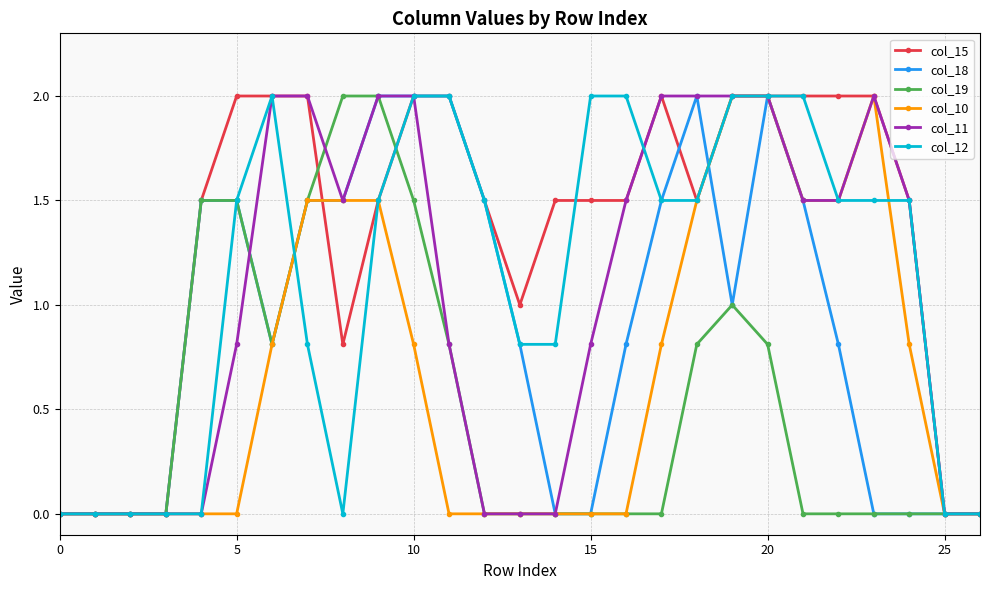

How many data points does each series have?

27